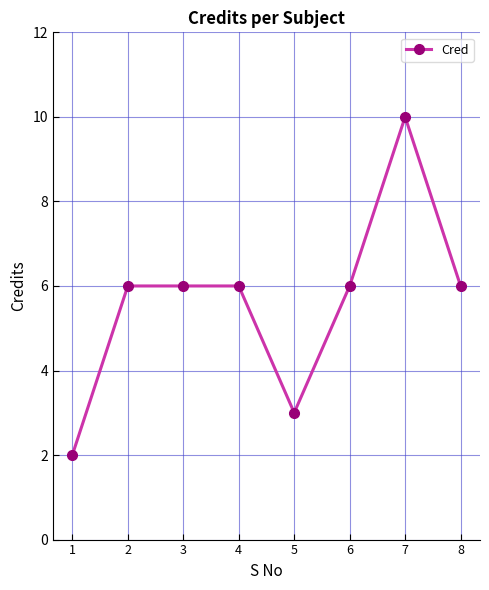

True or false: the data shows 6 at 4.

True